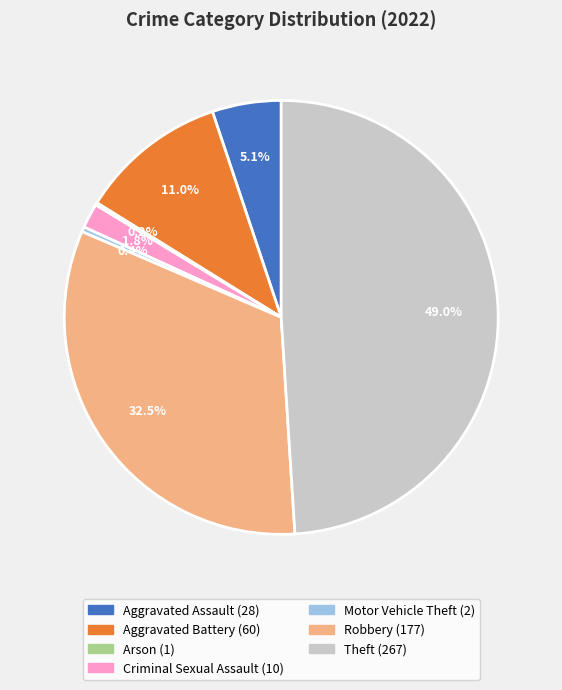

Is there any slice that represents more than half of the pie?

No